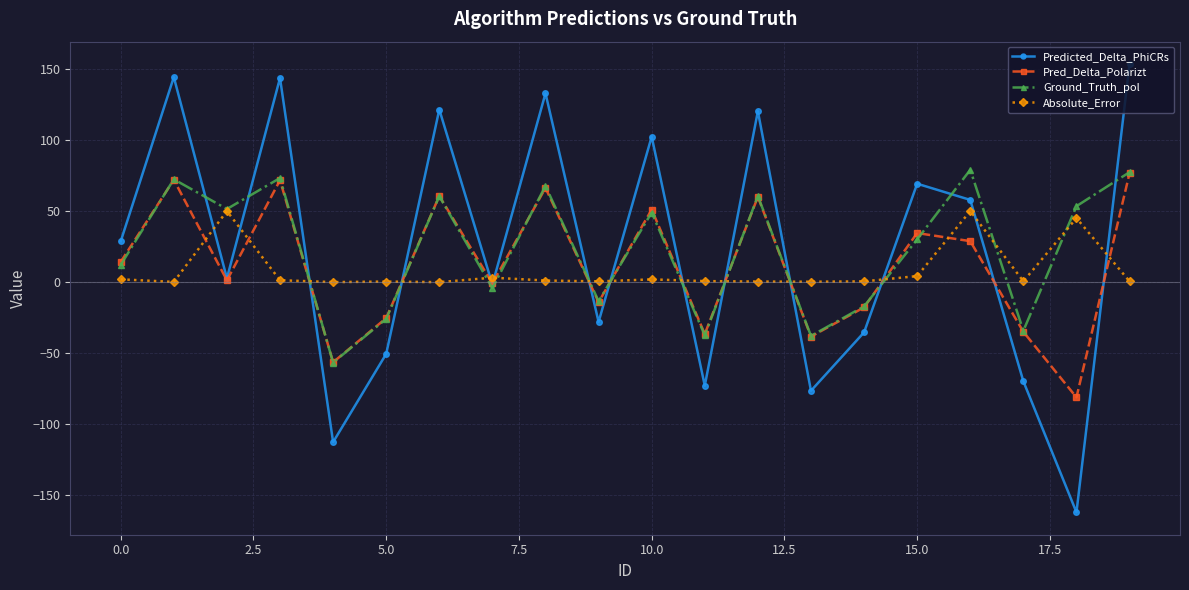

In Ground_Truth_pol, how many points are lower than both neighbors (excluding endpoints)?

7